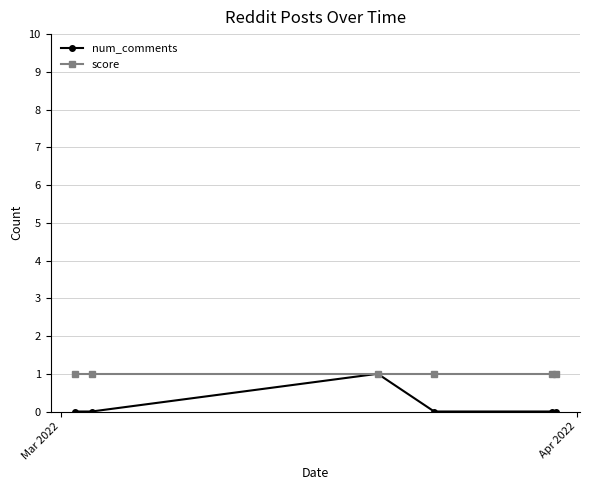

True or false: num_comments has more than 0 interior local peaks.

True